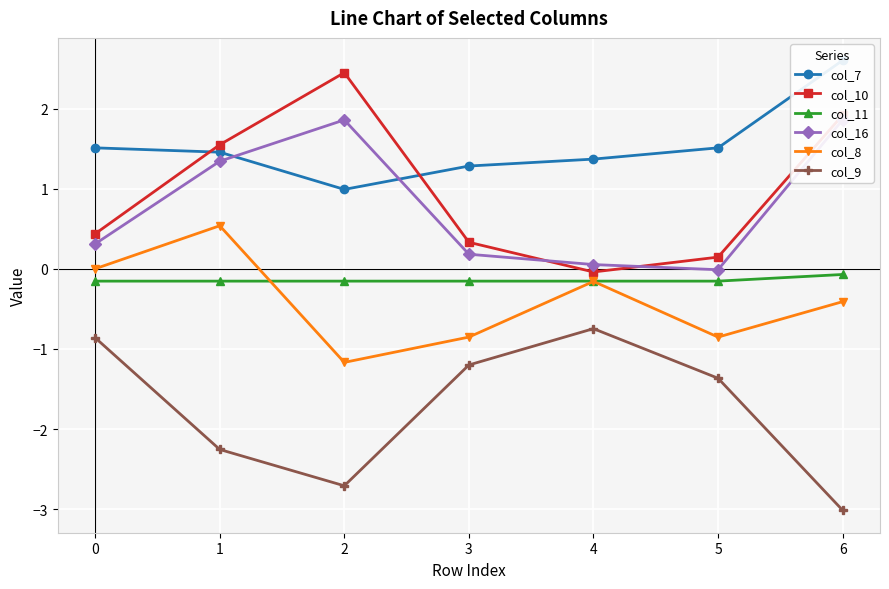

What is the maximum value for col_11?

-0.1